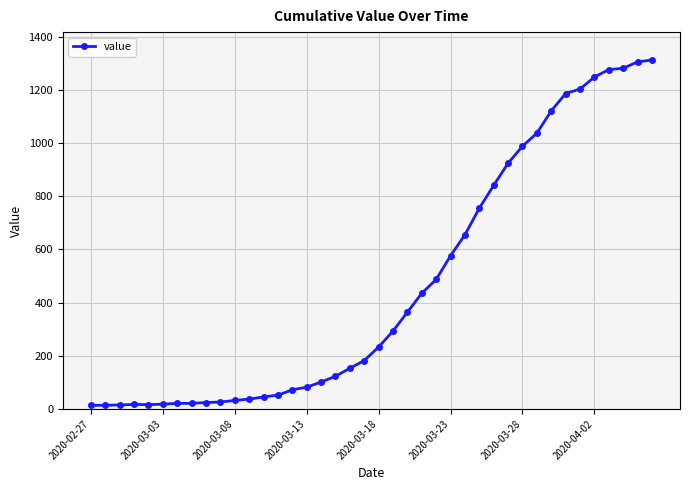

What is the sum of all values?

18584